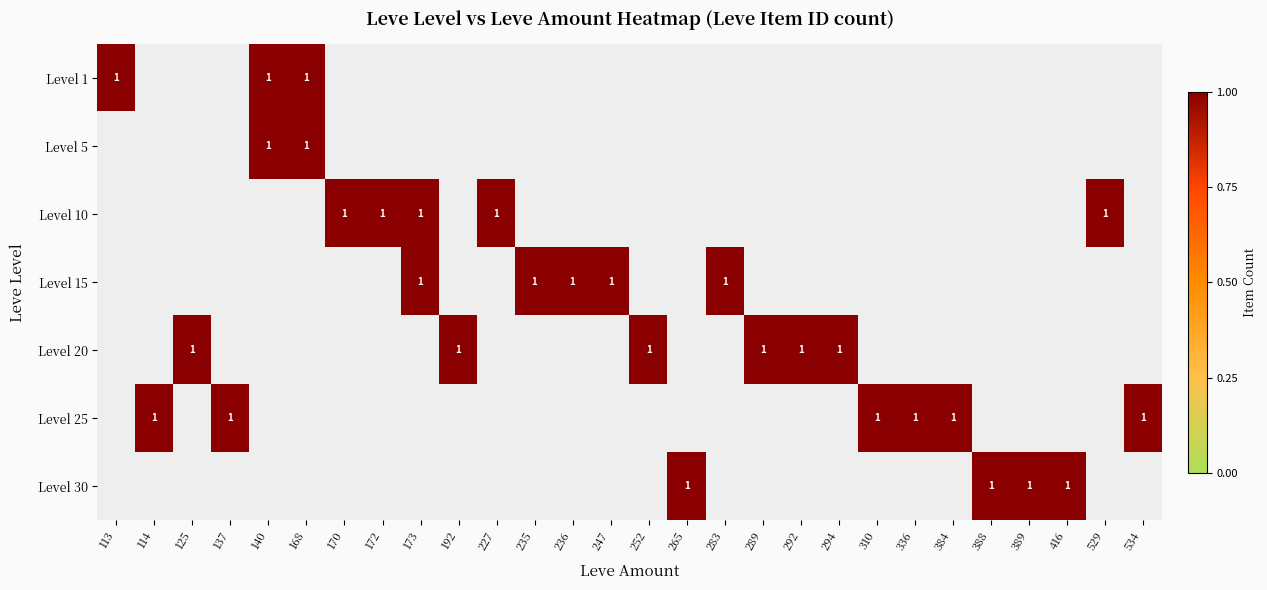

Where is 20 nearest to the value 0?

113